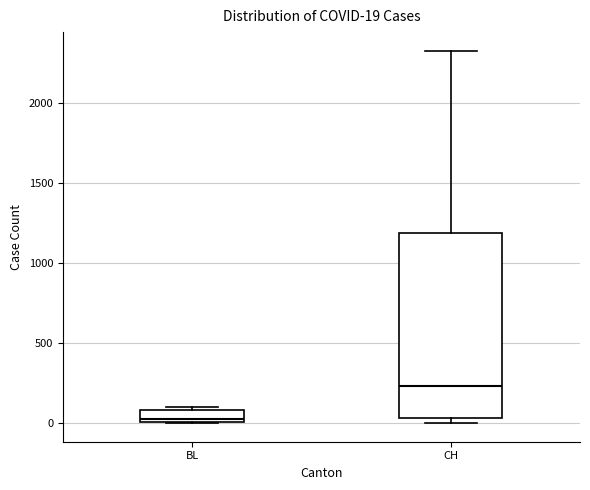

Which box's median line is the highest?

CH